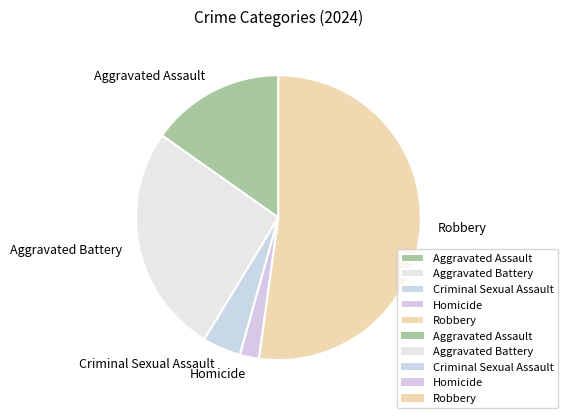

Does Robbery account for over 50% of the chart?

Yes